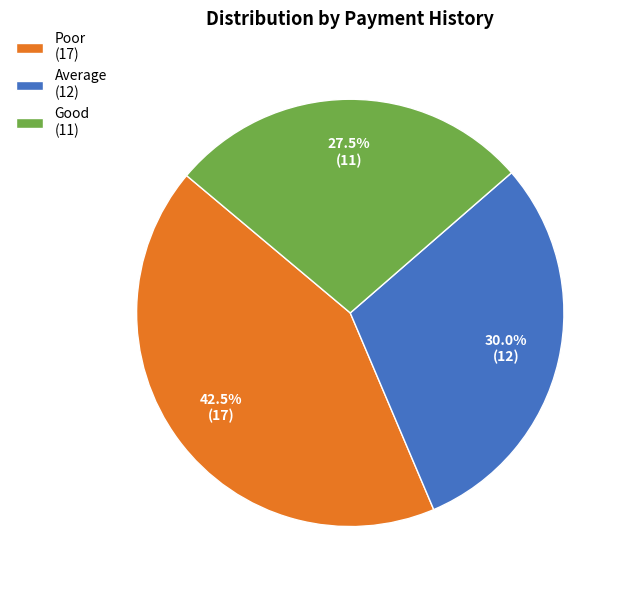

Rank the categories by value from highest to lowest.

Poor, Average, Good